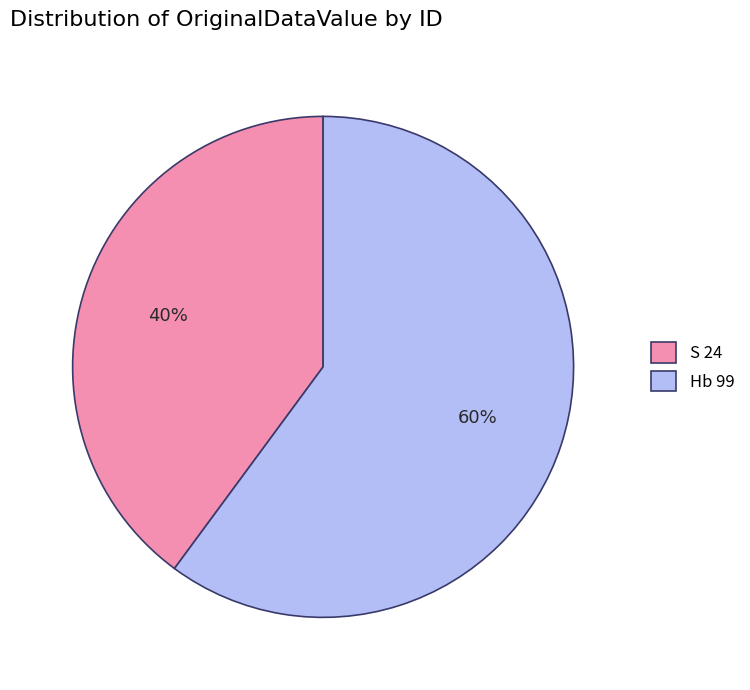

To the nearest percent, what portion does S 24 represent?

40%